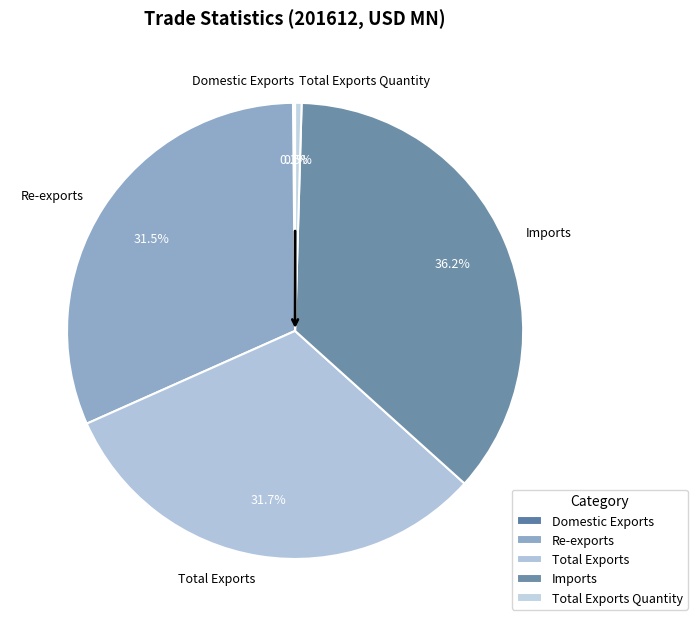

Combined, do Total Exports and Total Exports Quantity account for over 50%?

No